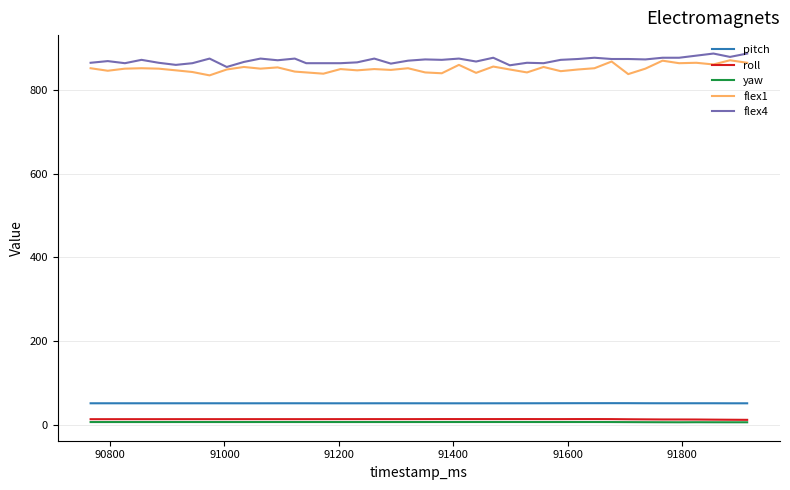

True or false: pitch and yaw cross at least once.

False